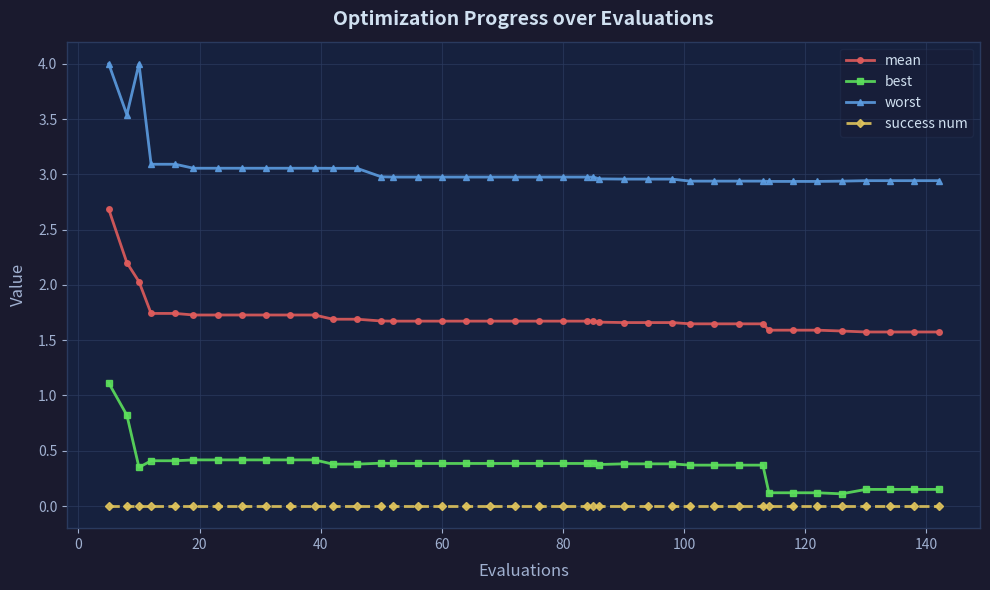

List the series in order of their peak value, lowest first.

success num, best, mean, worst